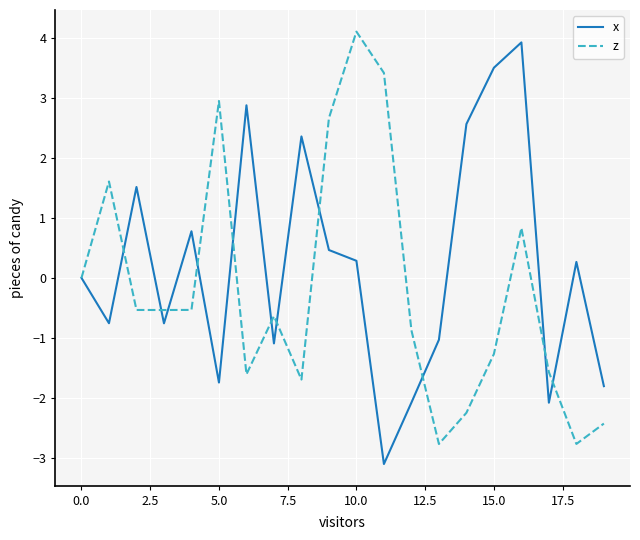

Rank the series by their average value, from highest to lowest.

x, z